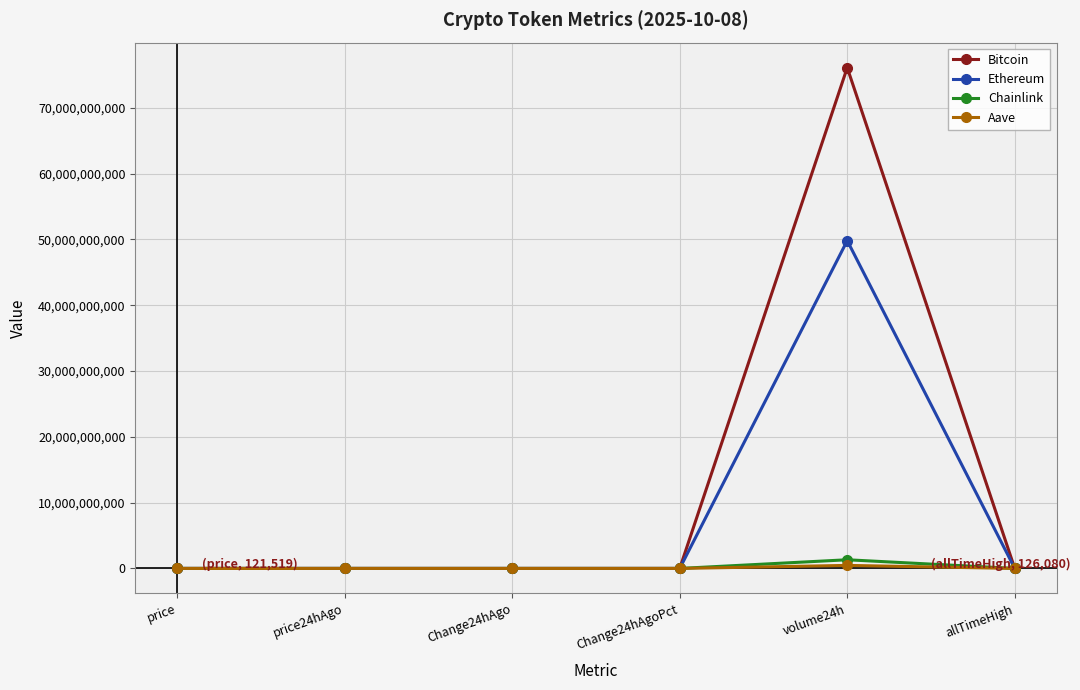

Which series has the largest total across all categories?

Bitcoin